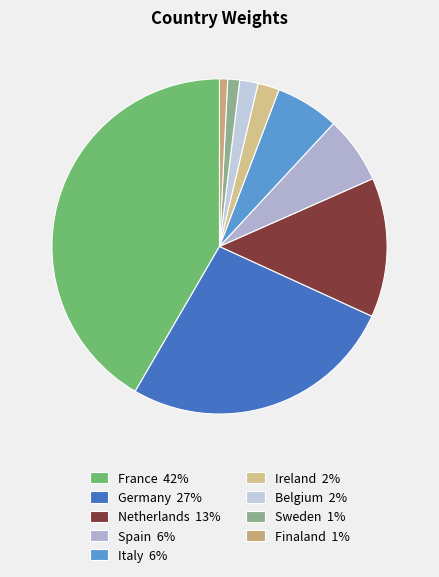

Which category has the biggest portion of the pie?

France